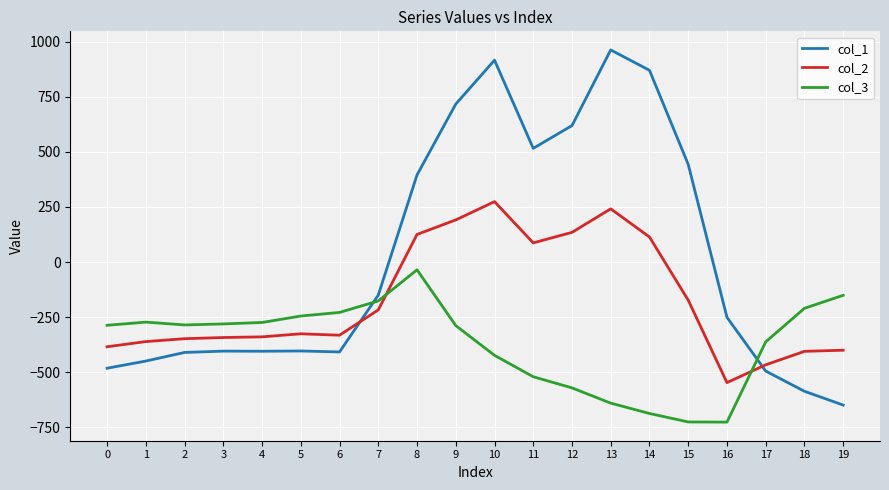

What is the total value across all series at 14?

296.5